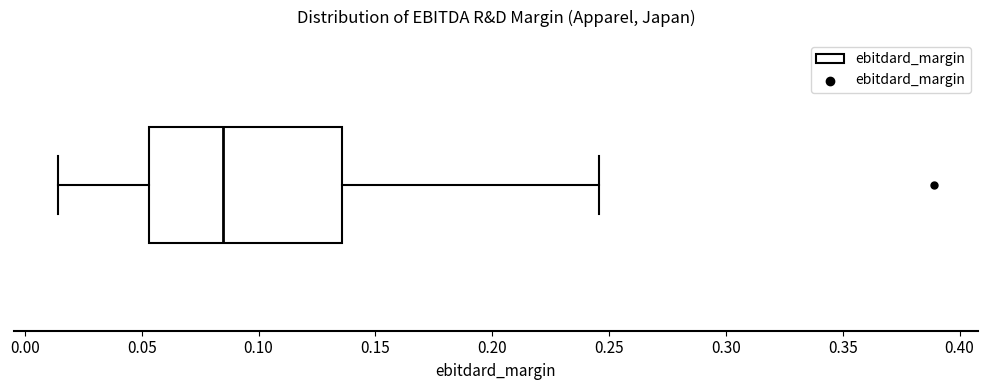

Read this box plot against the x-axis: the position of the median line, the range covered by the box, and the ends of both whiskers. The values are not printed on the chart, so give them approximately, as read against the axis.

median 0.085, box 0.055 to 0.135, whiskers 0.015 to 0.245